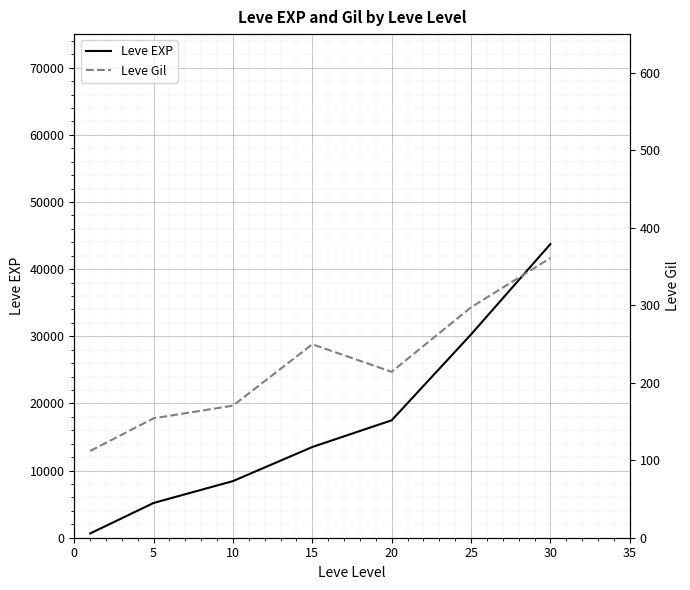

The value of Leve EXP at 20 is 17486.7. True or false?

True